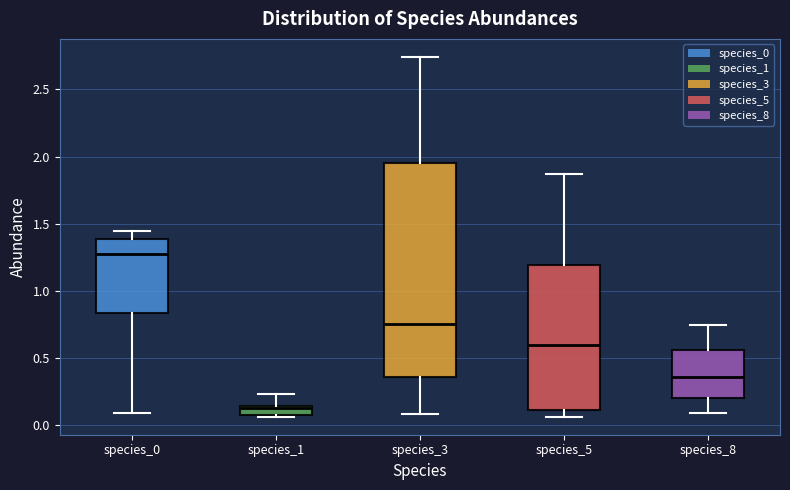

Comparing the boxes themselves (not the whiskers), which one is the tallest?

species_3